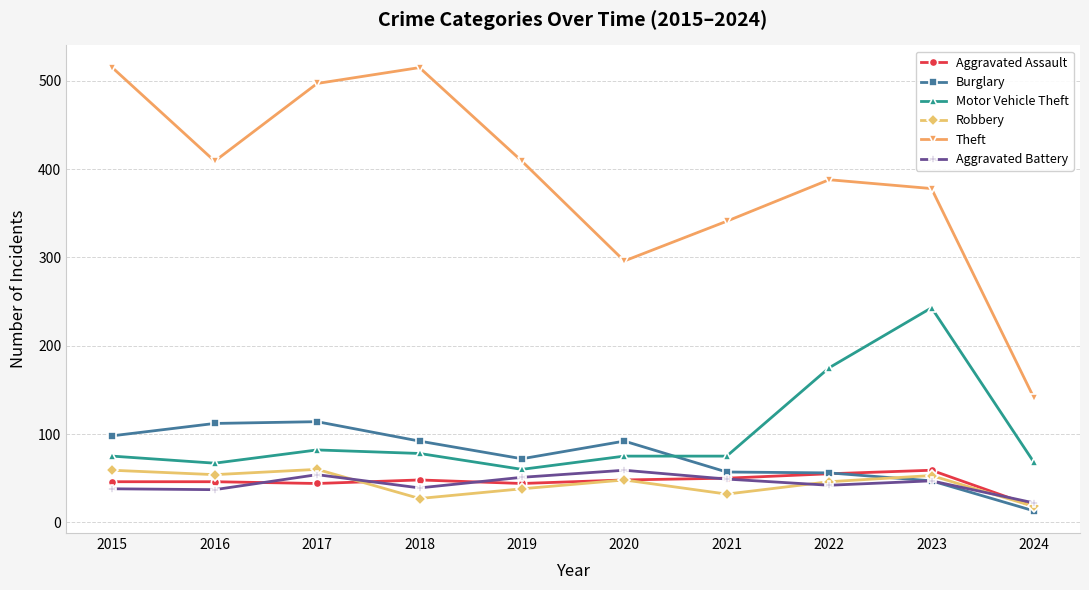

Which series has the largest total across all categories?

Theft